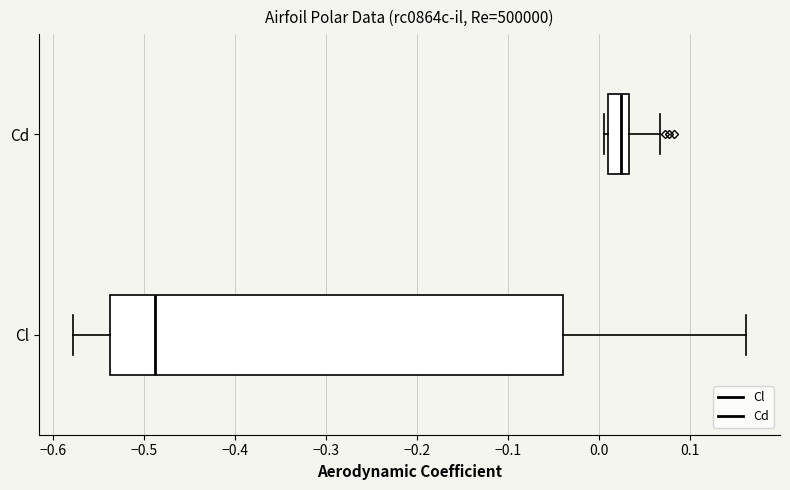

Reading bottom to top, read every box against the x-axis: the position of its median line, the range the box covers, and the ends of its whiskers. The values are not printed on the chart, so give them approximately, as read against the axis.

Cl: median -0.49, box -0.54 to -0.04, whiskers -0.58 to 0.16
Cd: median 0.02, box 0.01 to 0.03, whiskers 0.01 (just left of the box's left edge) to 0.07